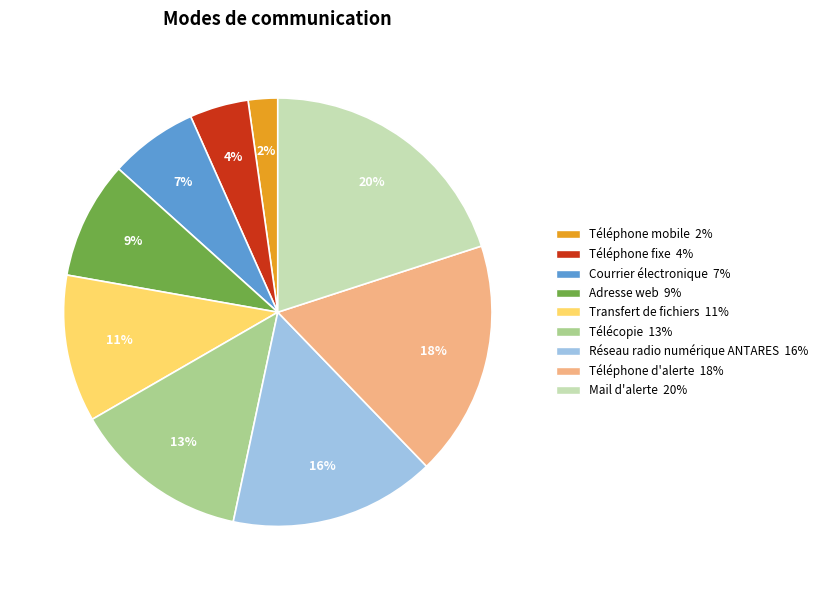

True or false: Téléphone fixe accounts for 4% of the total.

True